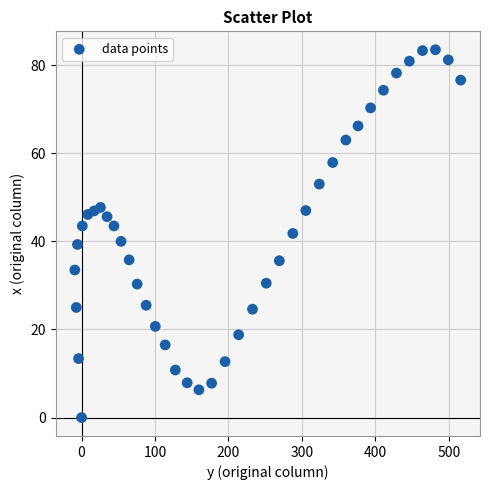

What is the range of Y values (max minus min)?

83.5